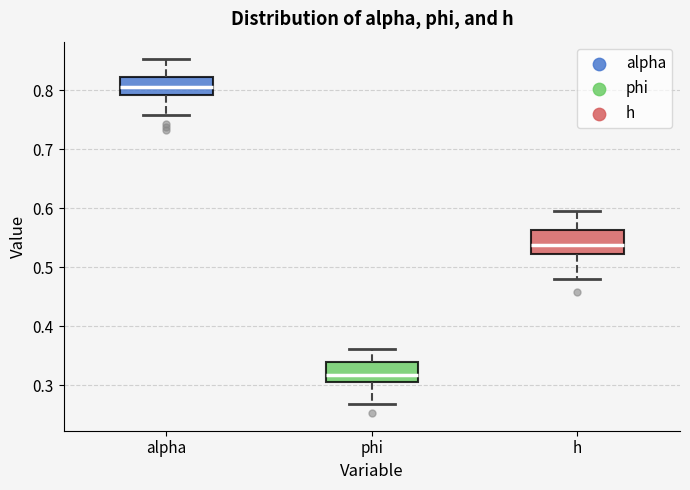

Where does the lower whisker of the box for h end on the y-axis? The values are not printed on the chart, so give them approximately, as read against the axis.

0.48